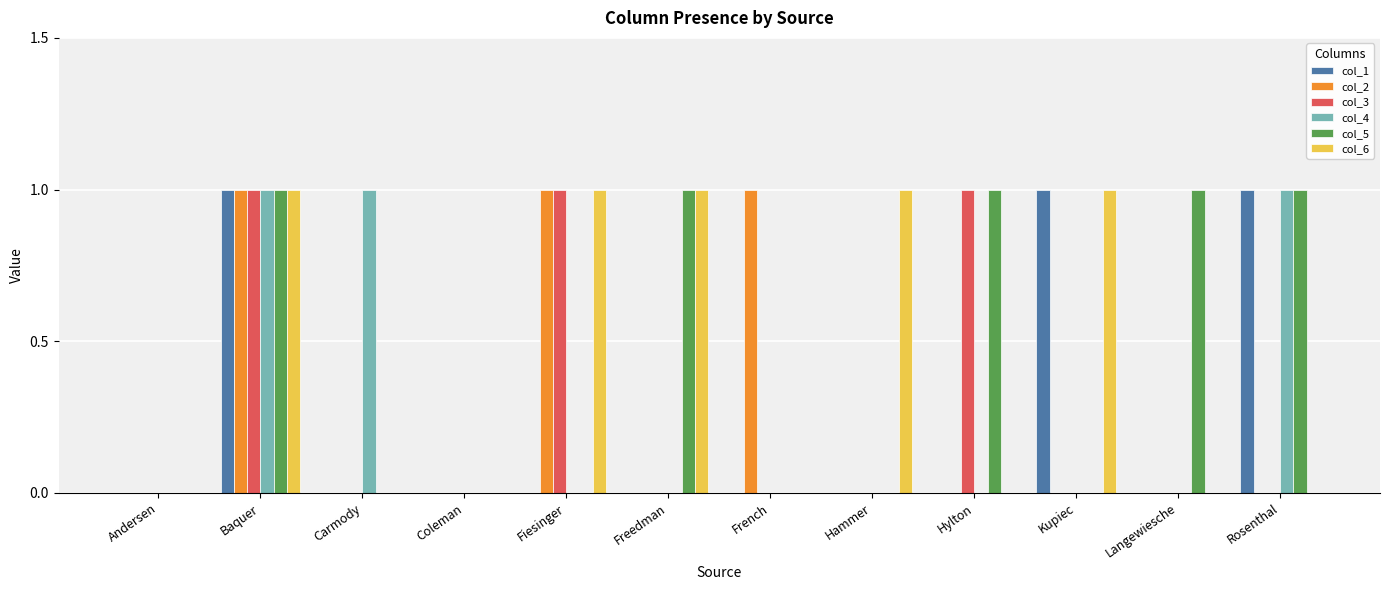

How many col_2 values are between 0 and 1?

12